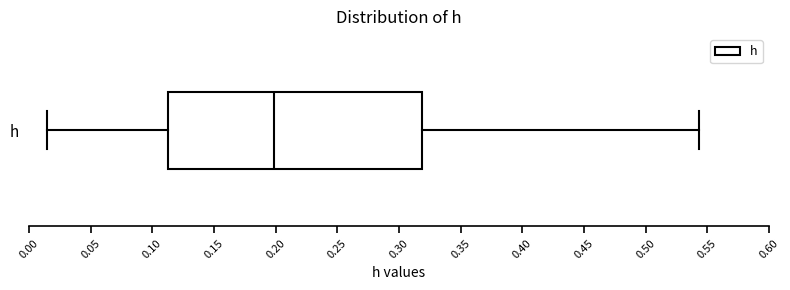

Read this box plot against the x-axis: the position of the median line, the range covered by the box, and the ends of both whiskers. The values are not printed on the chart, so give them approximately, as read against the axis.

median 0.200, box 0.115 to 0.320, whiskers 0.015 to 0.545